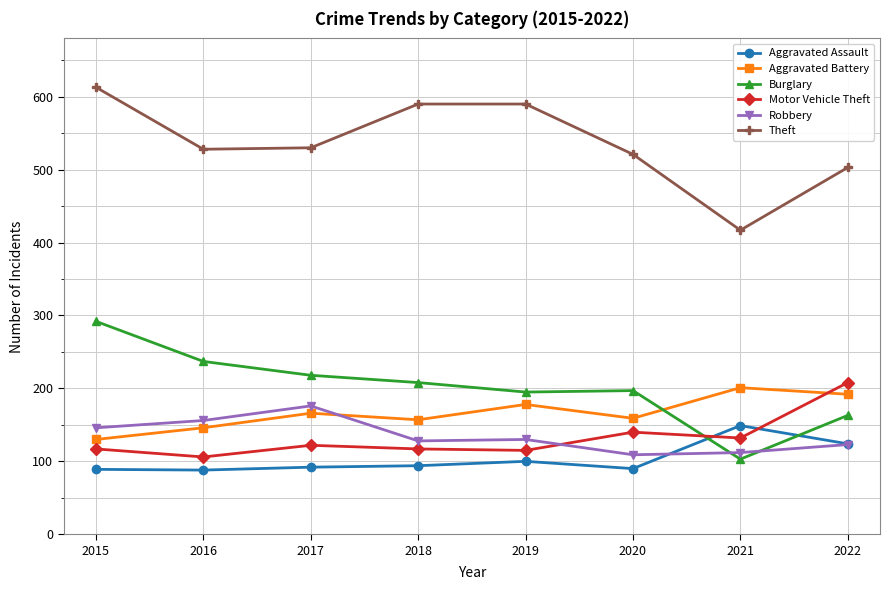

How many distinct data groups are displayed?

6